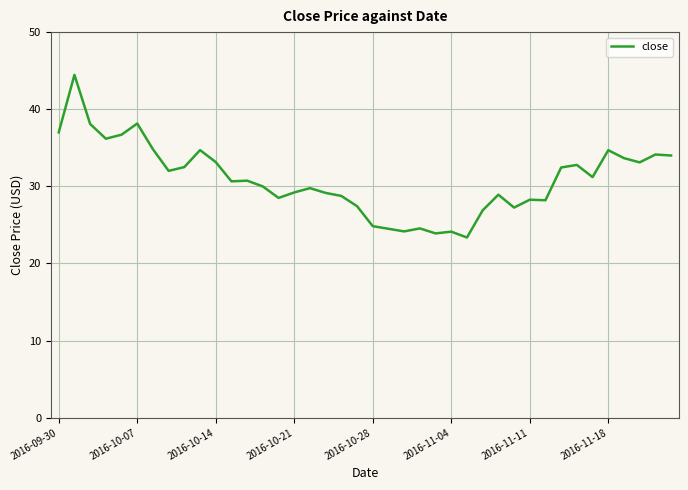

True or false: the data has more than 1 interior local peaks.

True